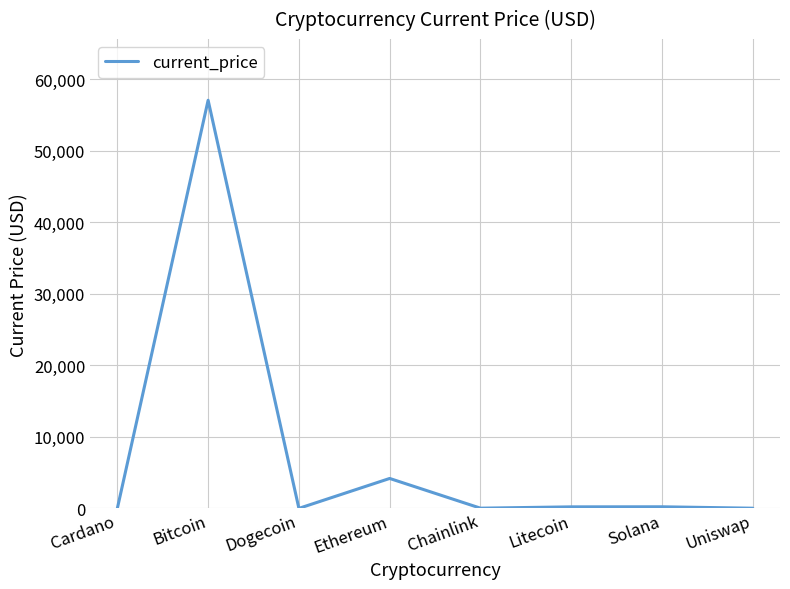

Where is the first local maximum?

Bitcoin